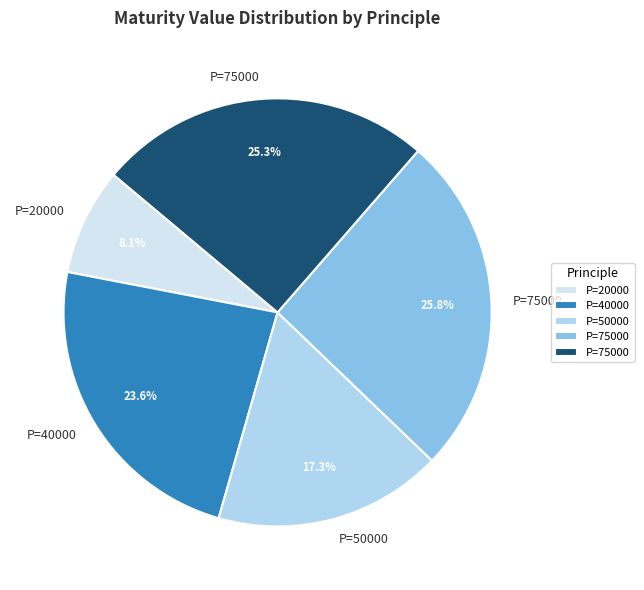

Is there a majority slice in this chart?

No